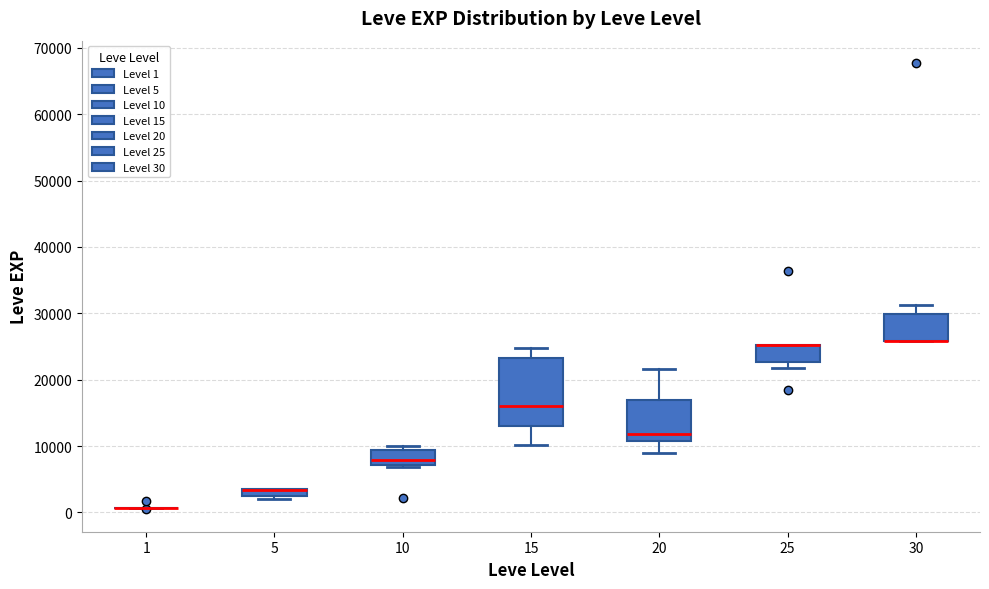

Where is the lower edge of the box at x = 25 on the y-axis? The values are not printed on the chart, so give them approximately, as read against the axis.

23000